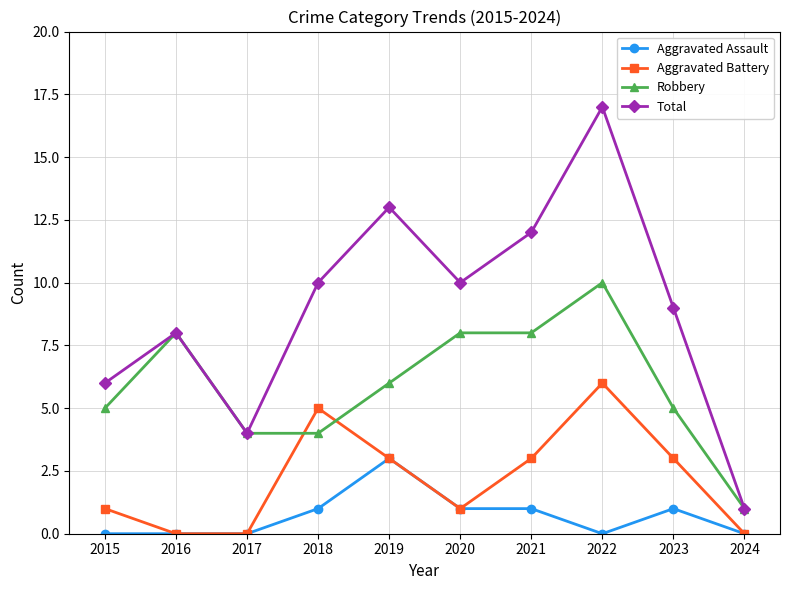

How many series are shown in this chart?

4